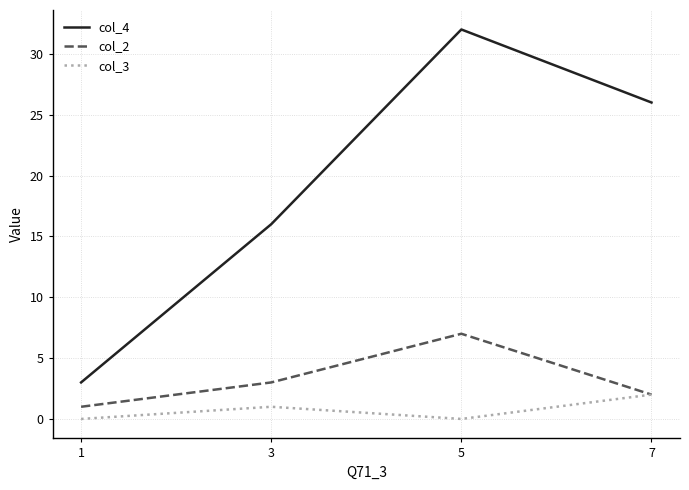

At which category does the chart reach its peak across all series?

5